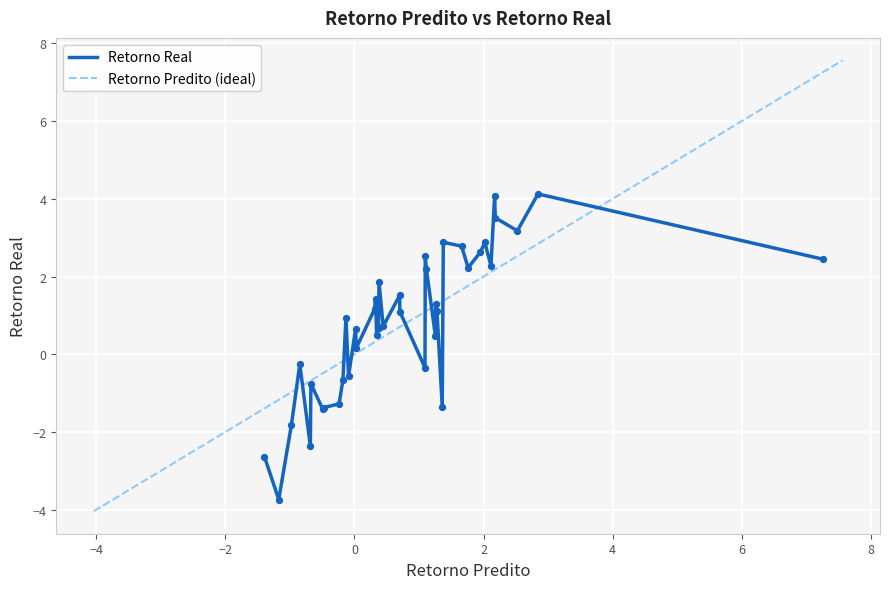

What are all the series names shown in the legend?

Retorno Predito, Retorno Real